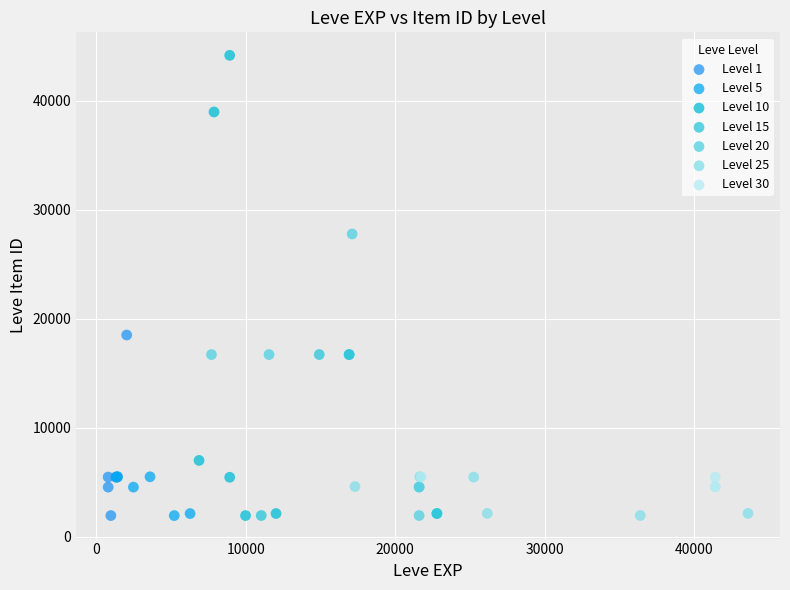

Which series has the widest spread of Y values?

Level 10